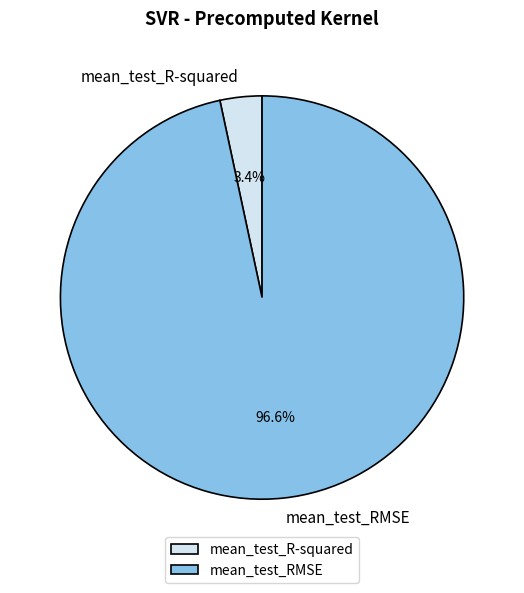

Combined, what portion of the pie is mean_test_RMSE and mean_test_R-squared?

100.0%